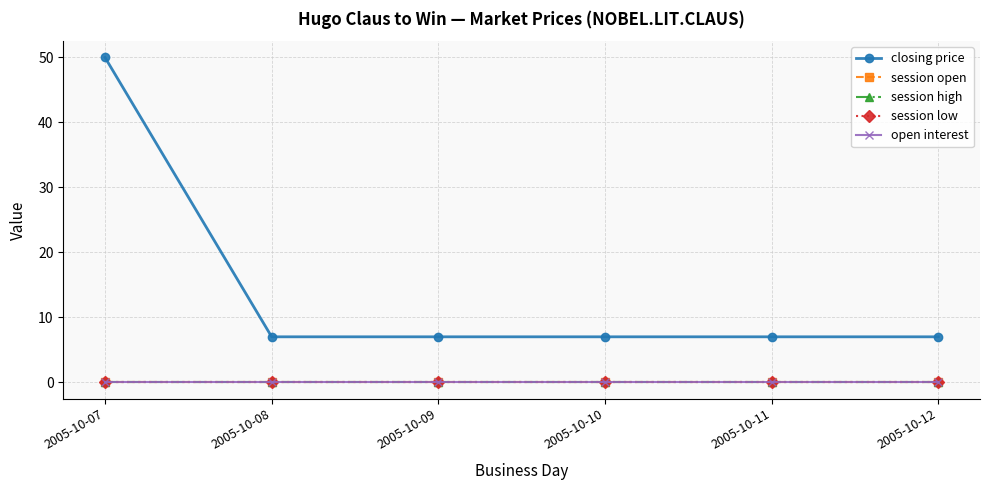

Is this an area chart (filled region under the line)?

No